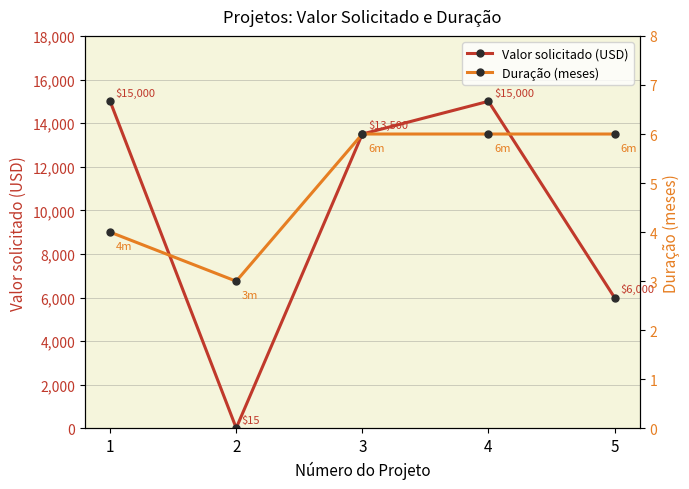

What is the value of the Valor solicitado (USD) point at the 4th from the left?

15000